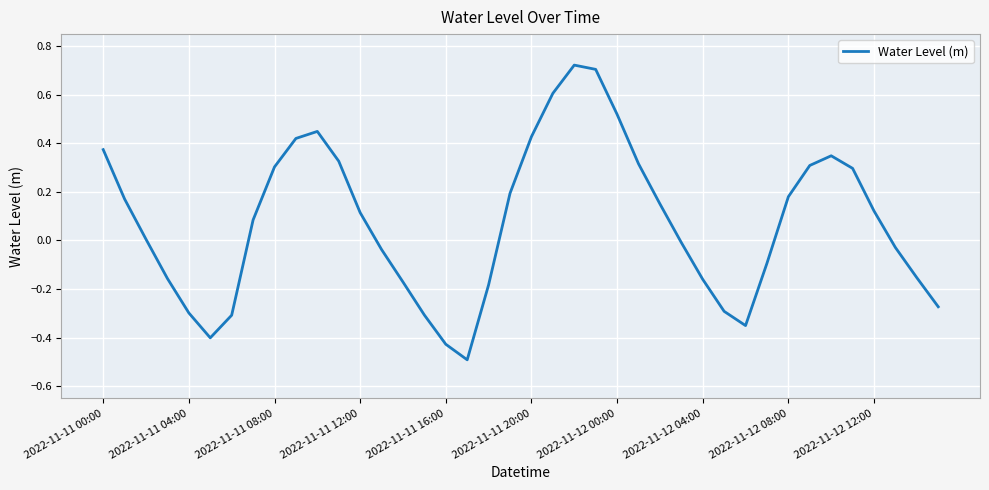

What is the sum of all values?

3.0